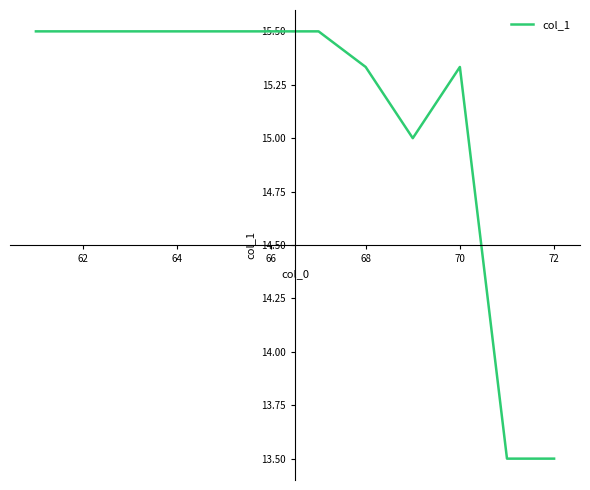

What is the minimum value shown in the chart?

13.5